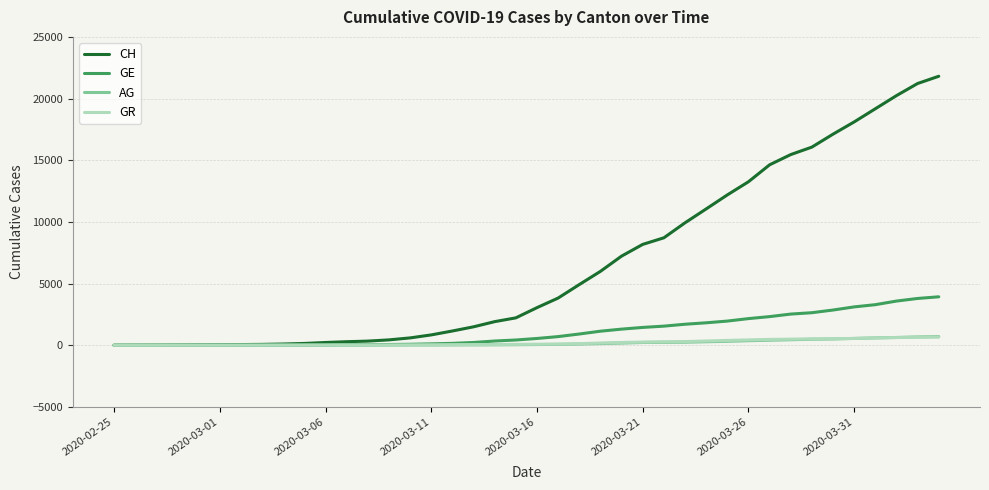

Which series has the largest total across all categories?

CH